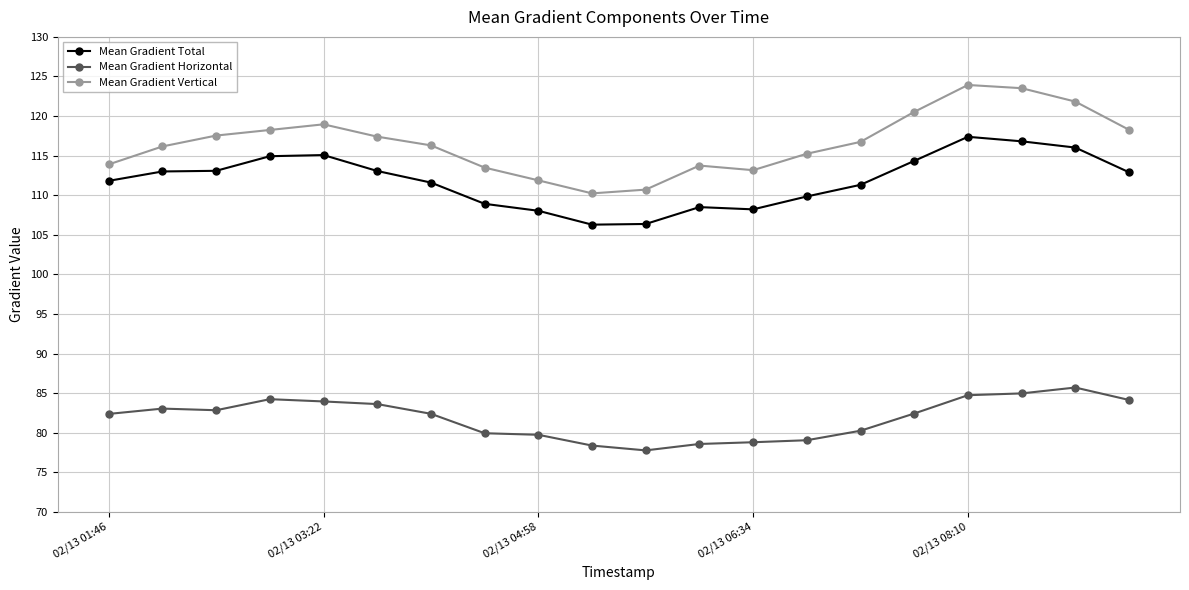

What is the minimum value for Mean Gradient Vertical?

110.2